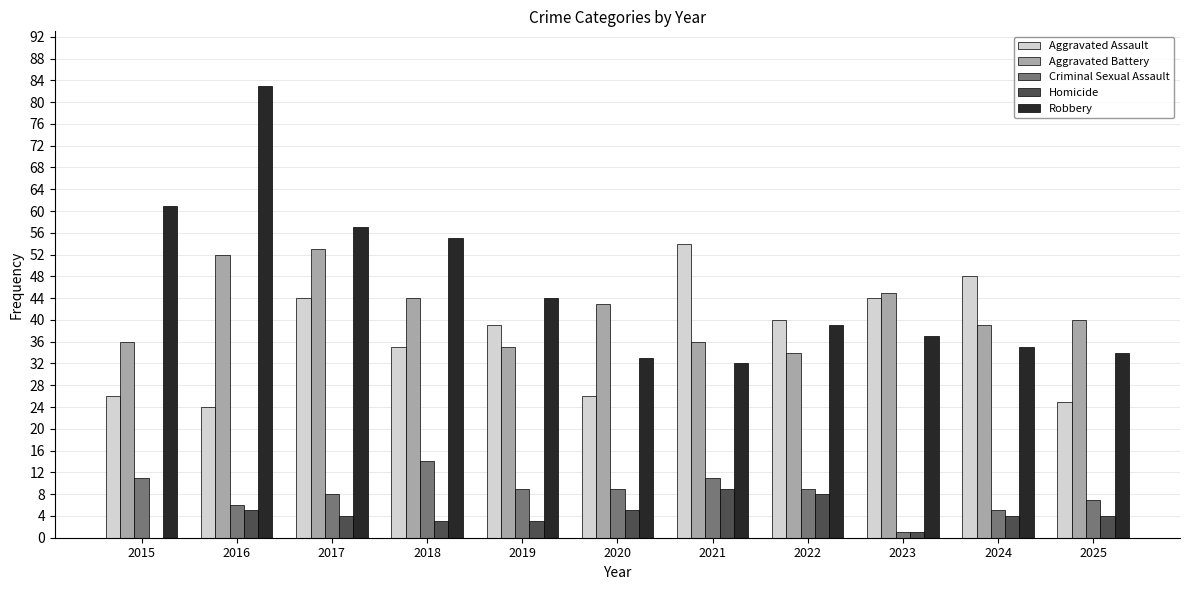

At which label does Aggravated Assault reach its peak?

2021